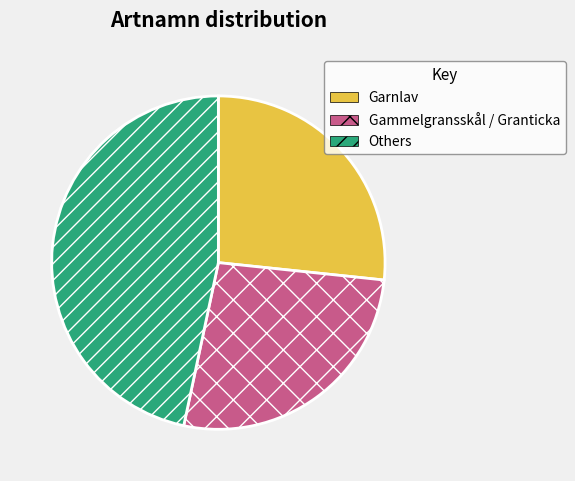

Does any single category account for the majority?

No